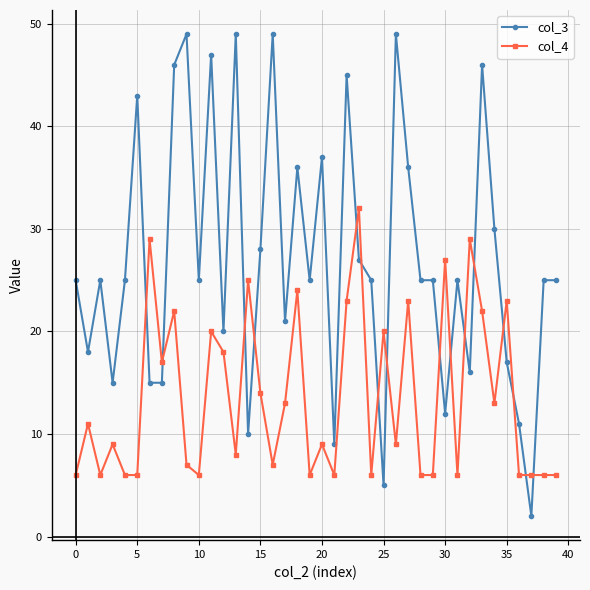

What is the lowest value of the col_4 series?

6